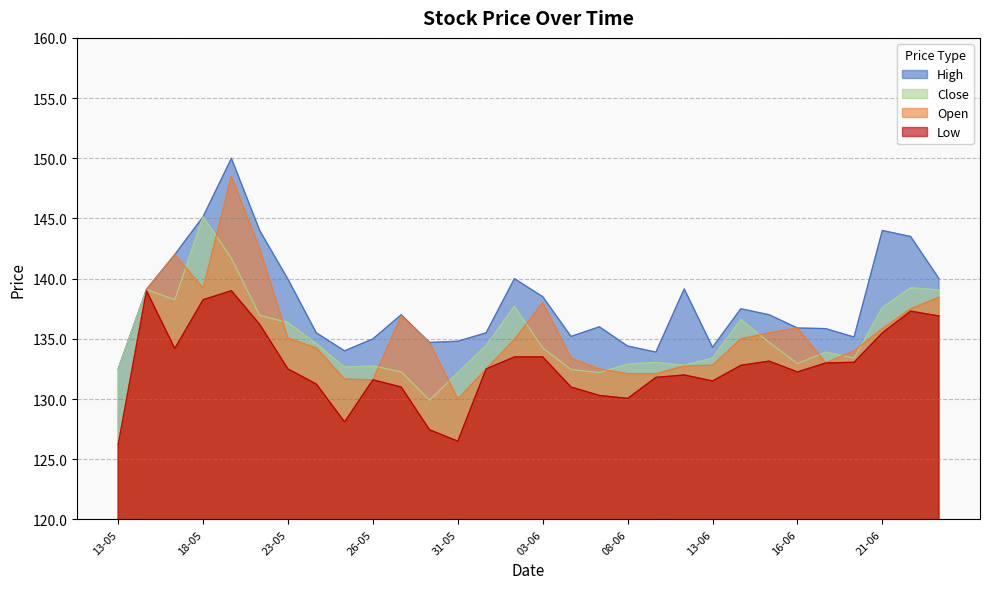

How many data points does each series have?

30